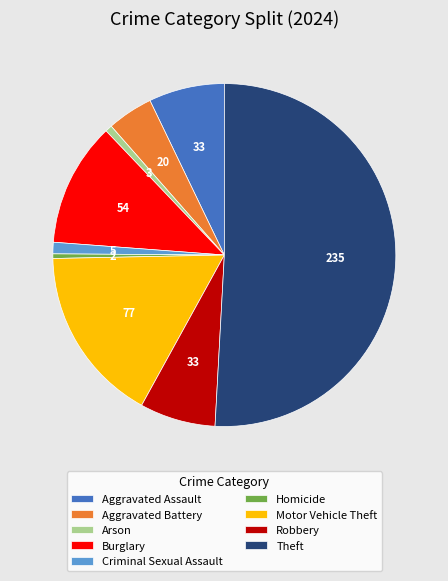

Is Arson the majority of the pie?

No